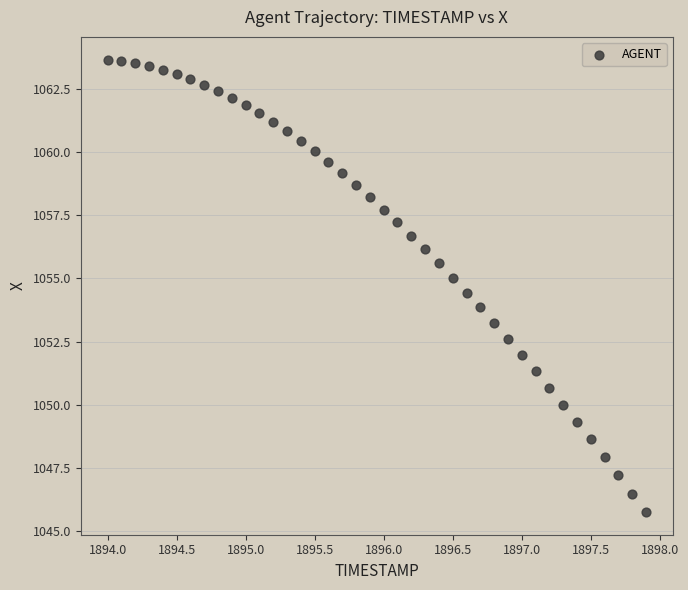

What is the range of Y values (max minus min)?

17.9